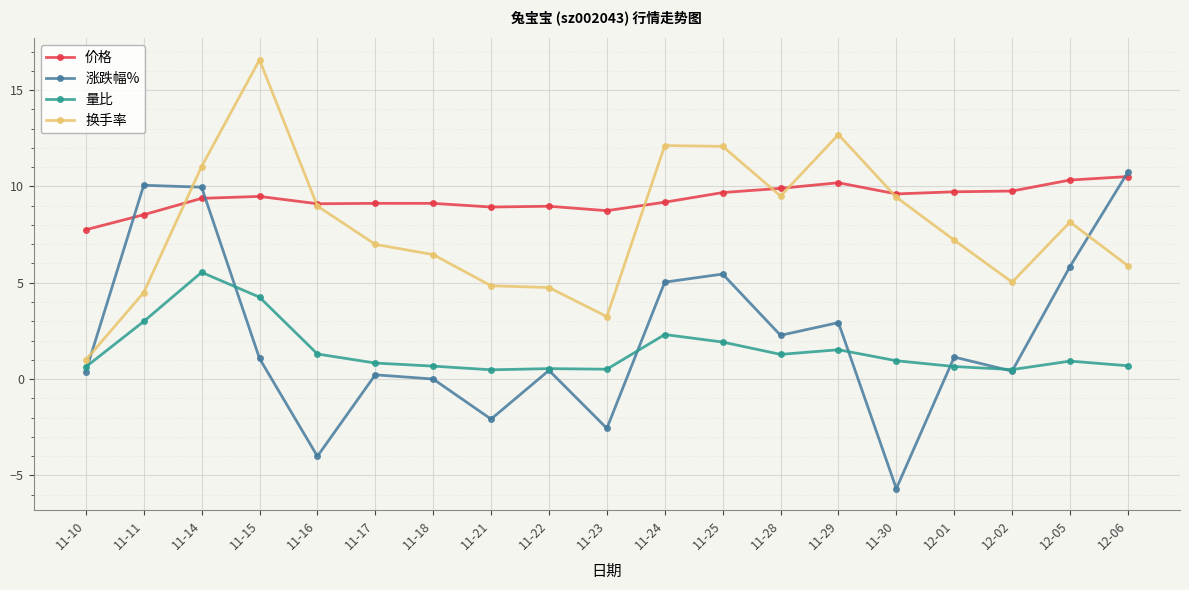

Which category has the highest value across all series?

11-15